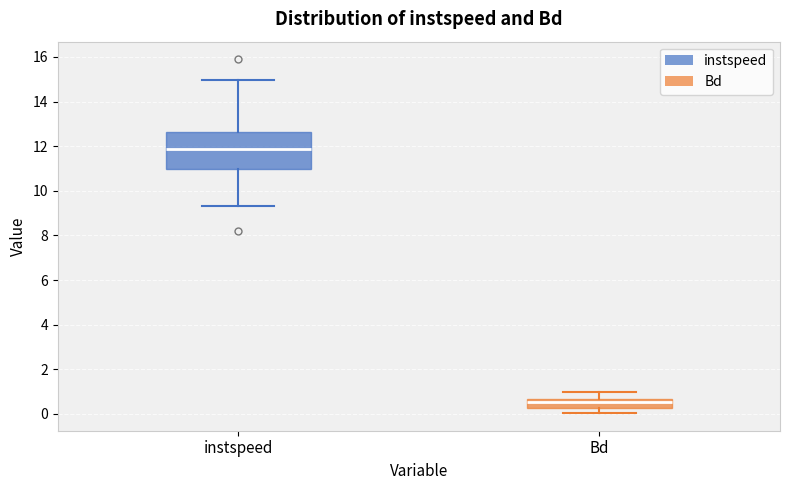

Which box is the tallest, from its lower edge to its upper edge?

instspeed